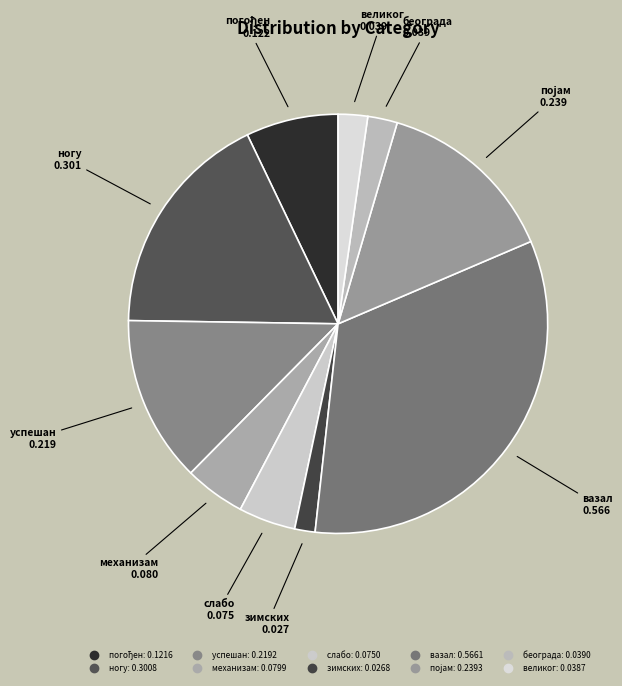

The успешан slice represents 1% of the pie. True or false?

False